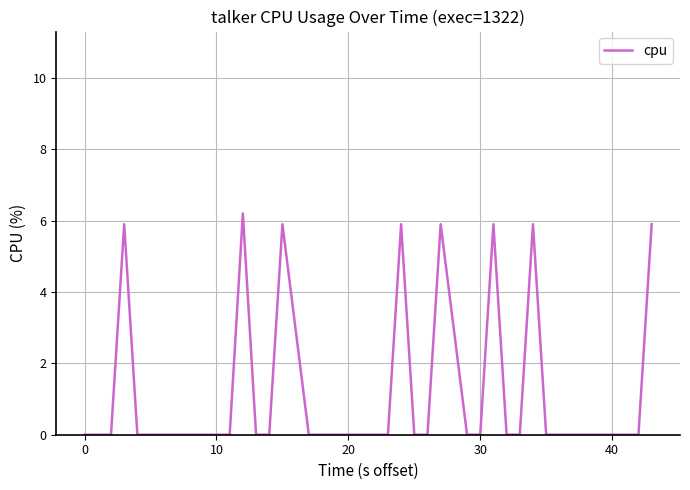

What is the maximum value shown in the chart?

6.2